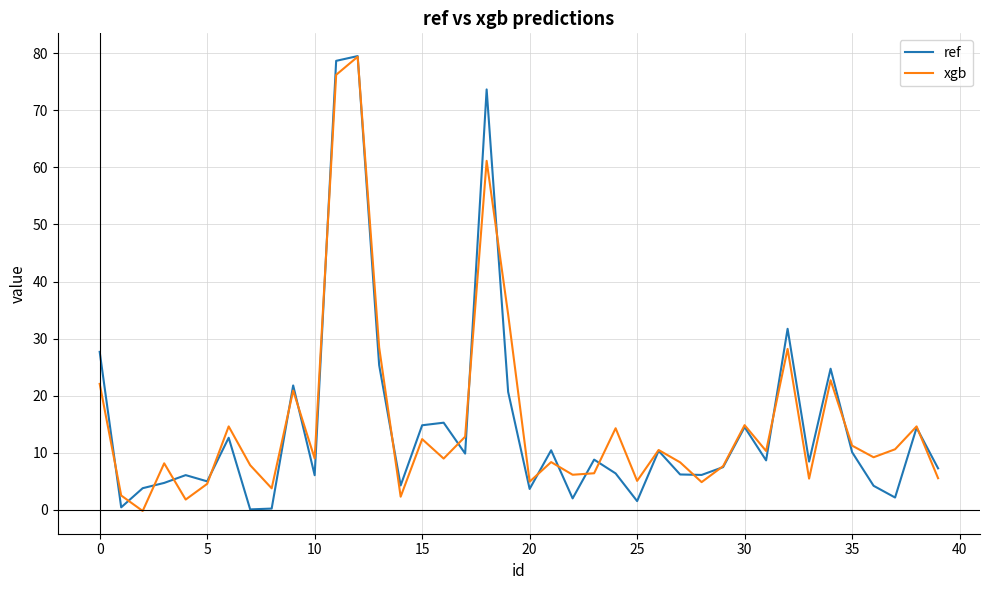

What is the highest value of the xgb series?

79.4